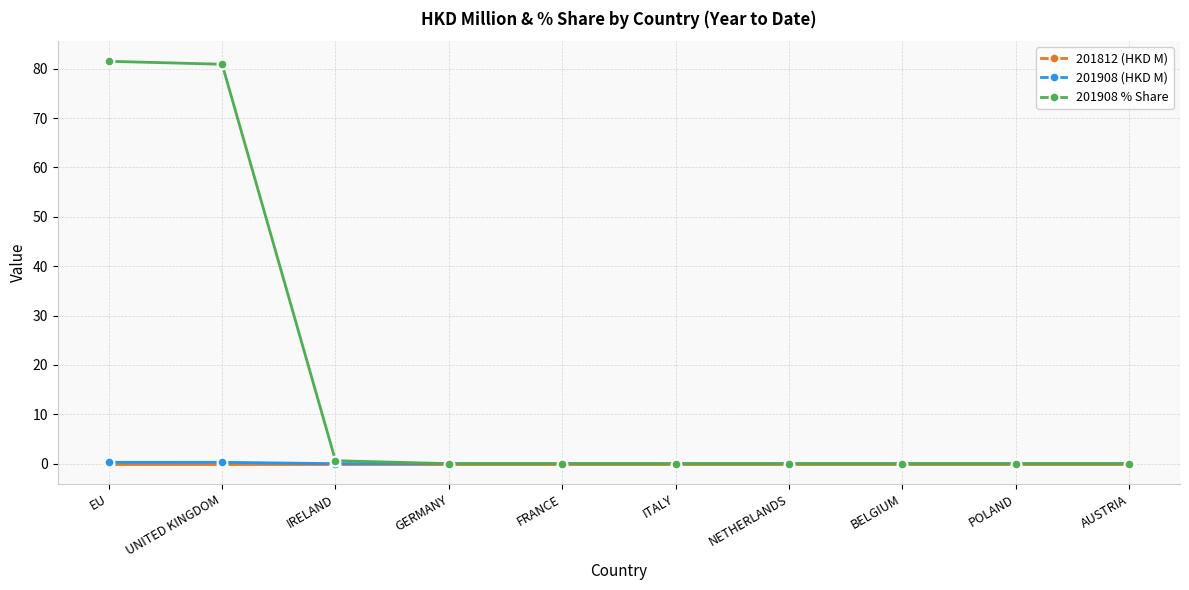

What is the sum of all 201908 (HKD M) values?

0.5